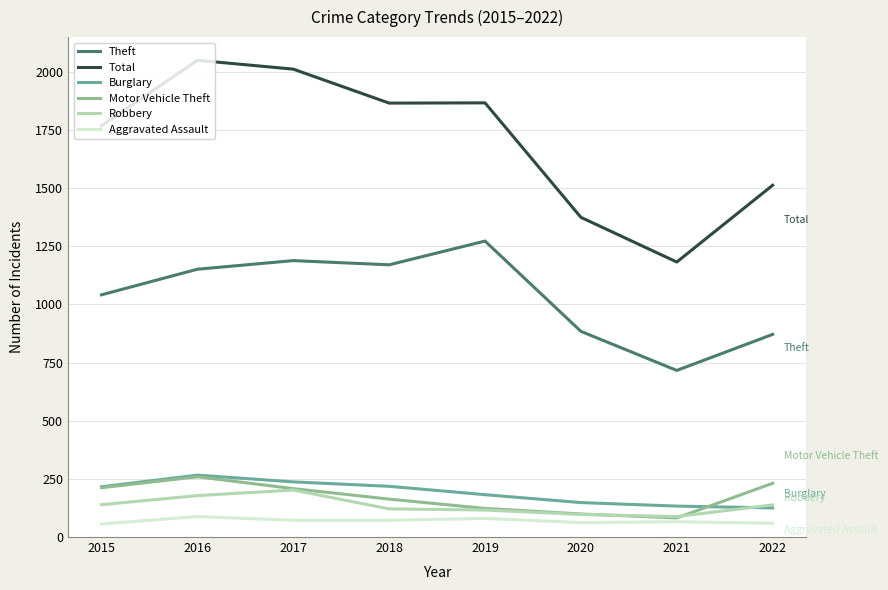

True or false: Total and Burglary intersect in this chart.

False